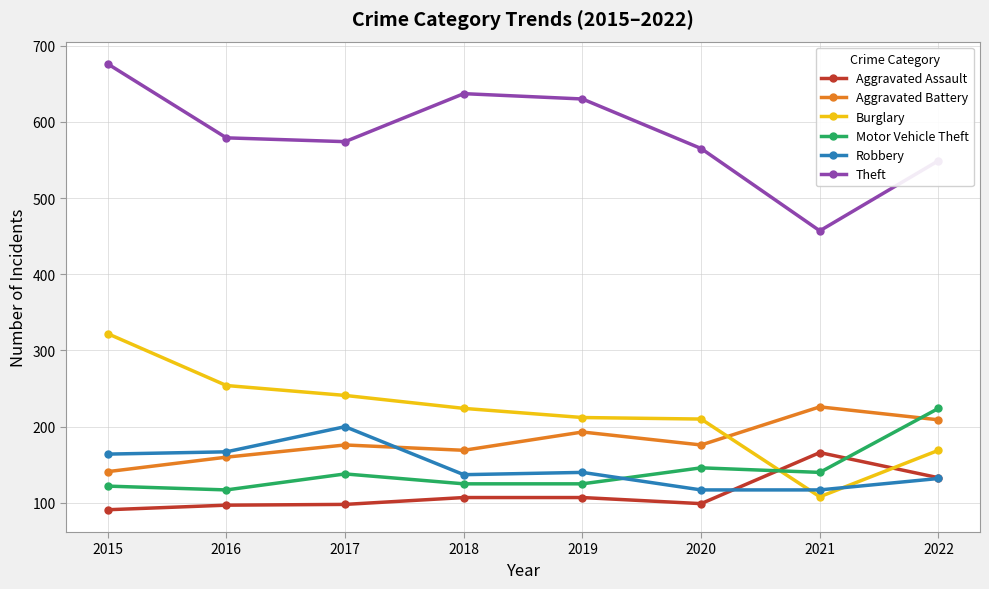

Which series changed the most between 2016 and 2021?

Burglary